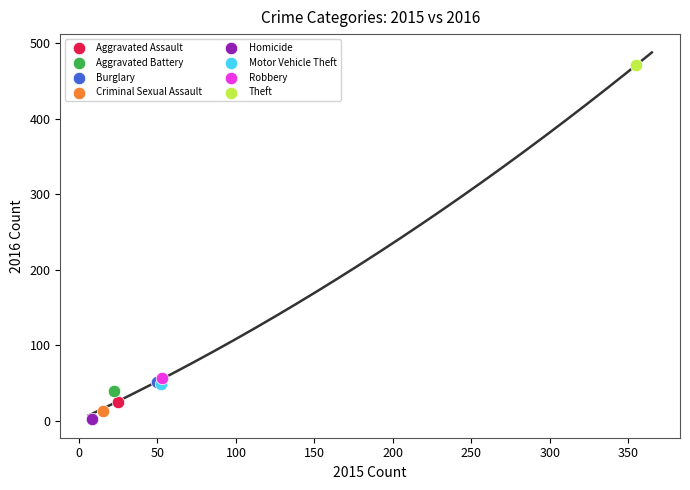

What are all the series names shown in the legend?

Aggravated Assault, Aggravated Battery, Burglary, Criminal Sexual Assault, Homicide, Motor Vehicle Theft, Robbery, Theft